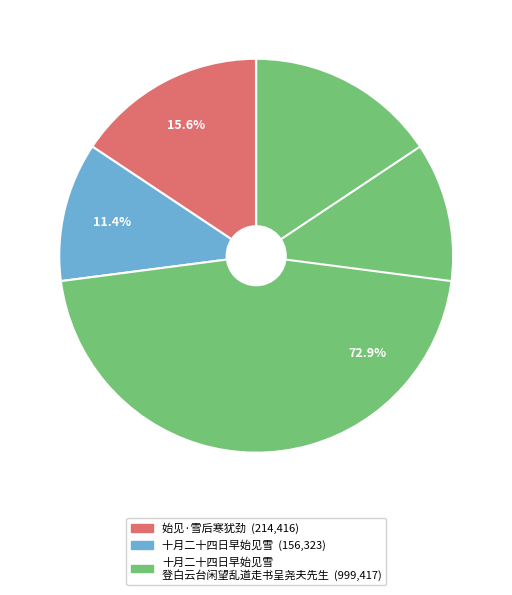

To the nearest percent, what is the average slice percentage?

33%